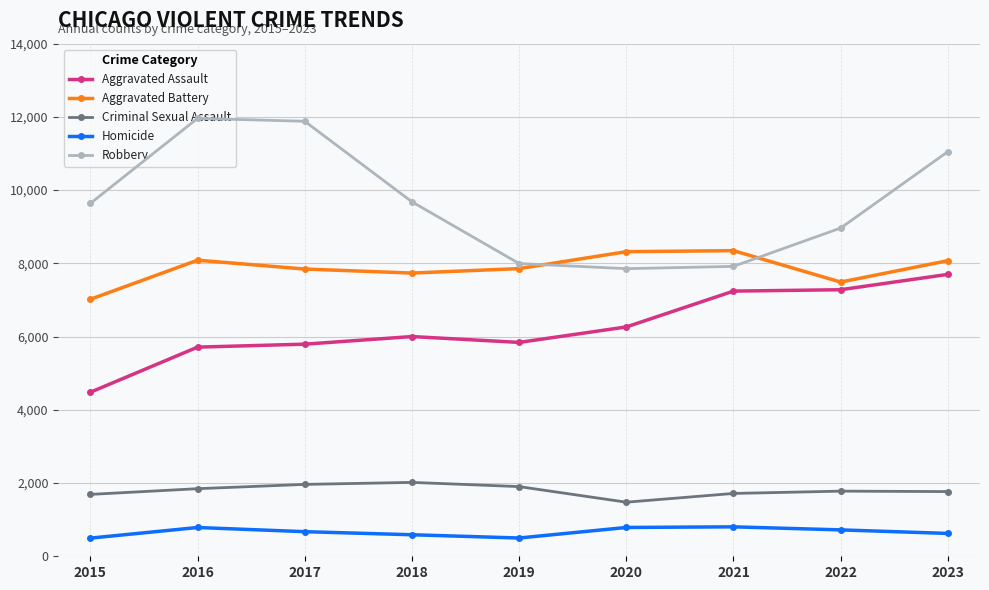

What is the average value of the Criminal Sexual Assault series?

1795